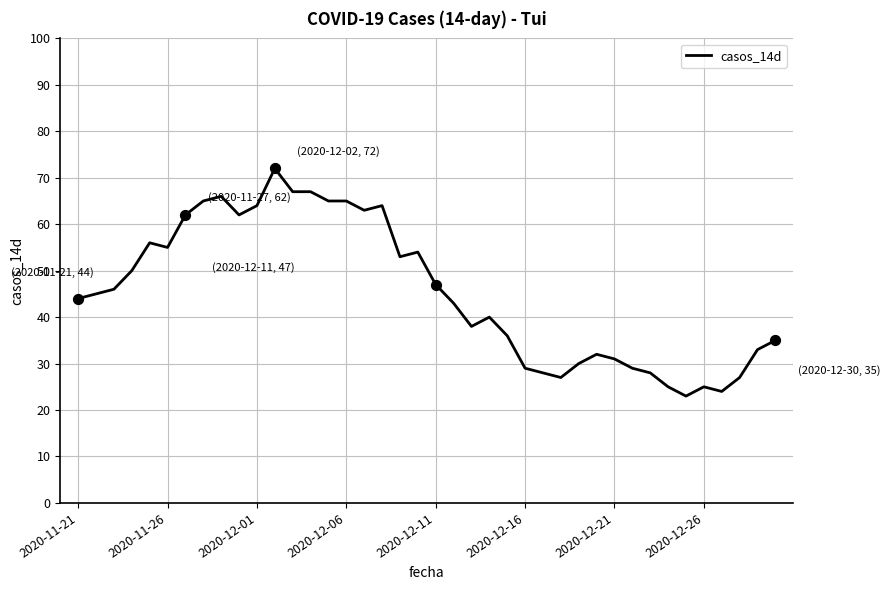

What is the maximum value shown in the chart?

72